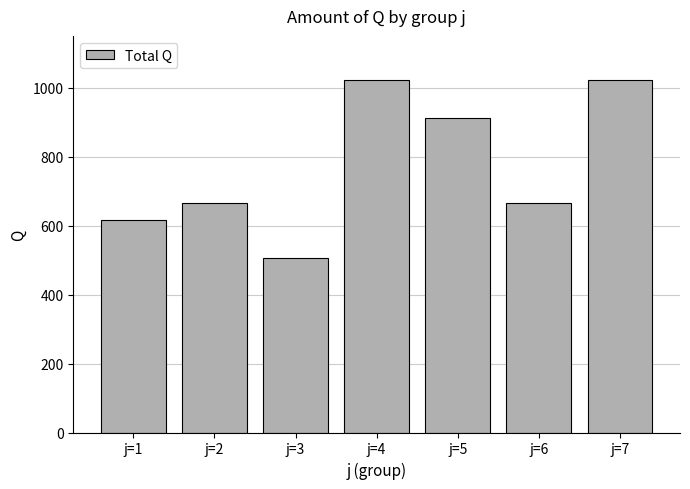

Read the value at j=4, to the nearest 10.

1020